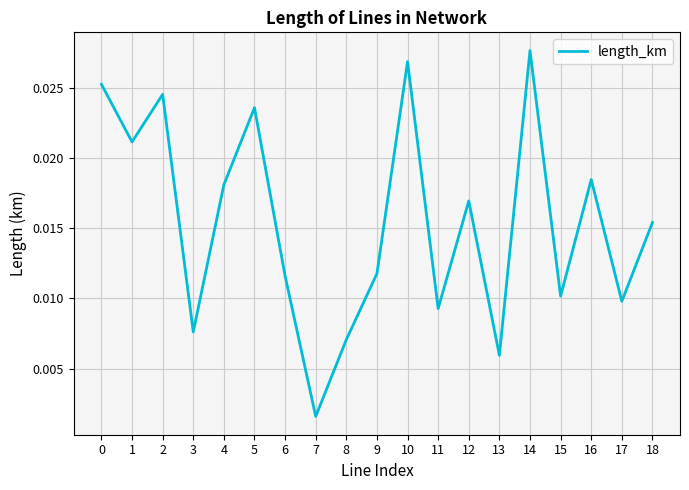

Which category has the highest value across all series?

14